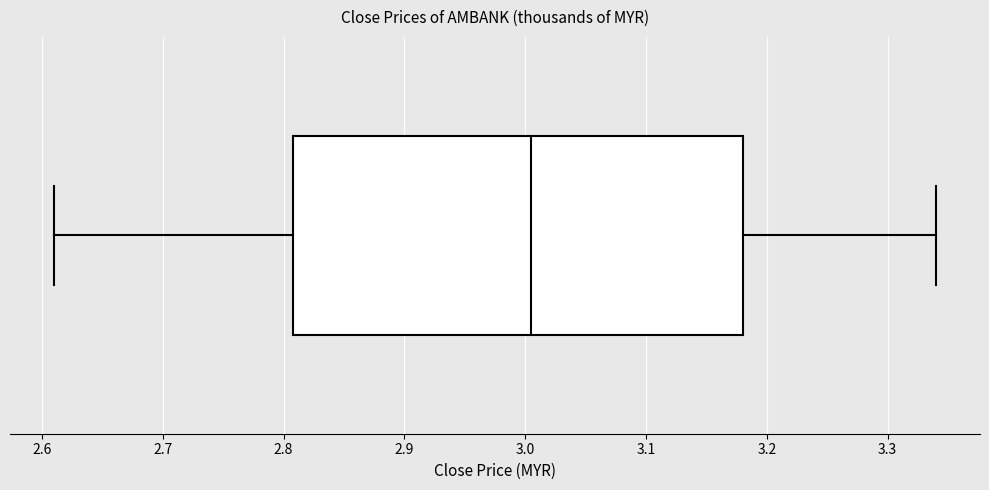

Where does the median line of the box sit on the x-axis? The values are not printed on the chart, so give them approximately, as read against the axis.

3.01